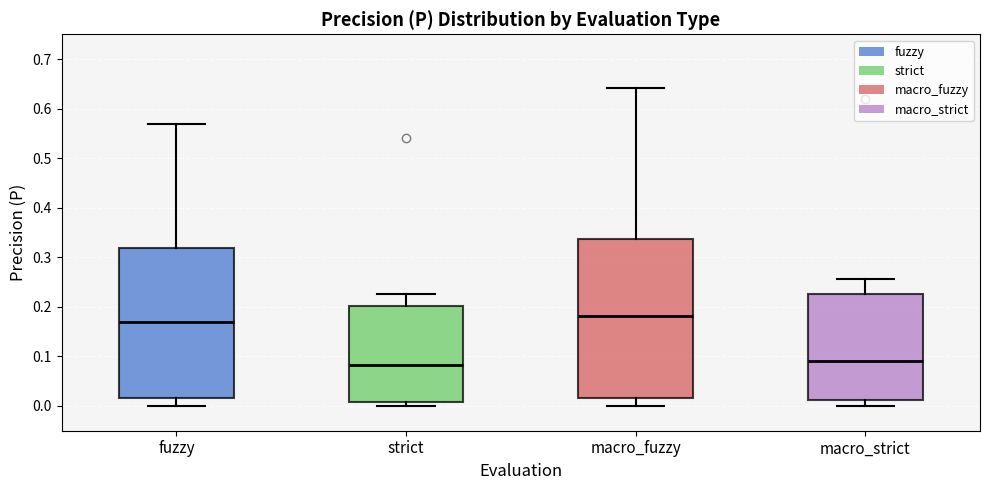

Reading left to right, transcribe this box plot: for each box, give where its median line is, the range the box spans, and where its two whiskers end, as read against the y-axis. The values are not printed on the chart, so give them approximately, as read against the axis.

fuzzy: median 0.17, box 0.02 to 0.32, whiskers 0.00 to 0.57
strict: median 0.08, box 0.01 to 0.20, whiskers 0.00 to 0.23
macro_fuzzy: median 0.18, box 0.02 to 0.34, whiskers 0.00 to 0.64
macro_strict: median 0.09, box 0.01 to 0.23, whiskers 0.00 to 0.26